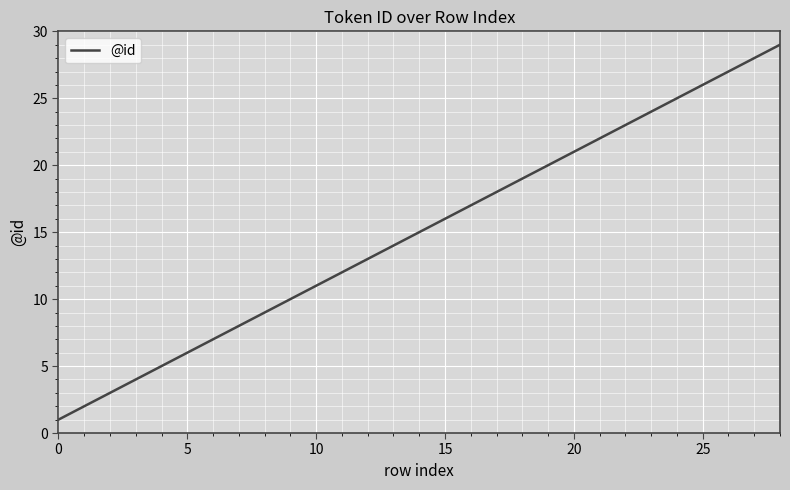

What is the greatest value displayed?

29